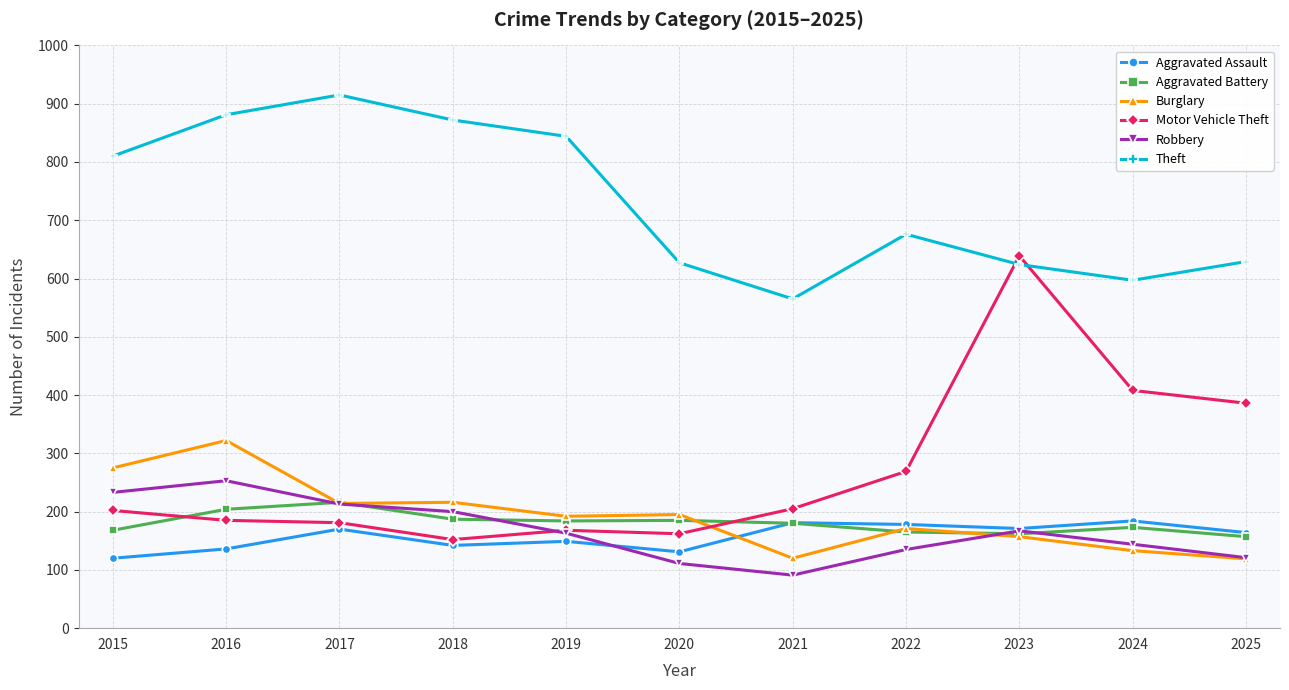

What is the minimum value shown in the chart?

91